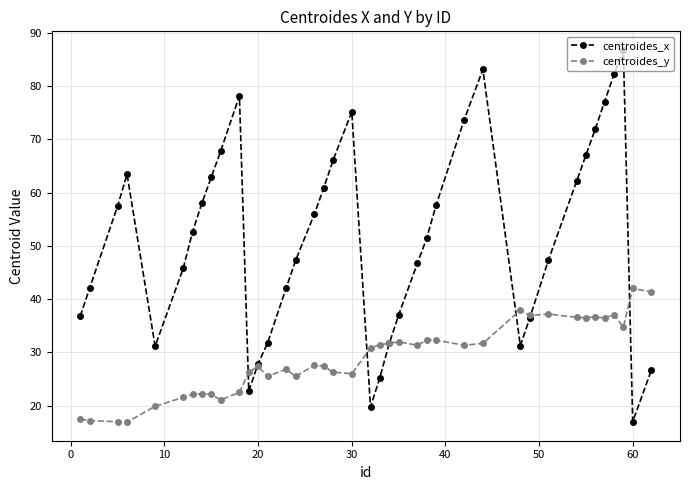

What is the value of the centroides_y point at the 33rd from the left?

36.6